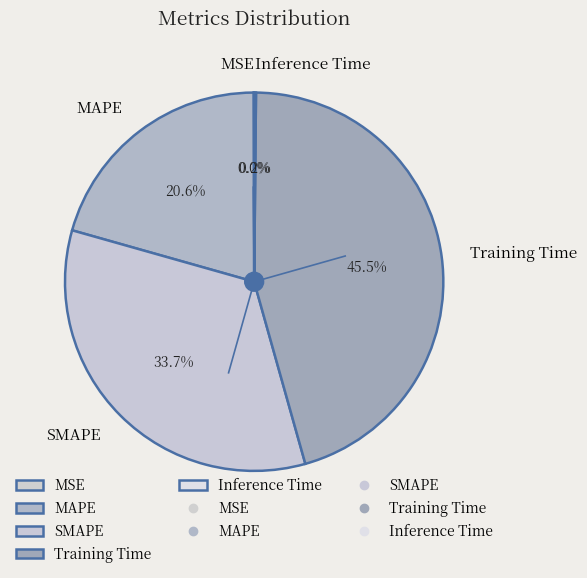

Between SMAPE and Training Time, which is larger?

Training Time